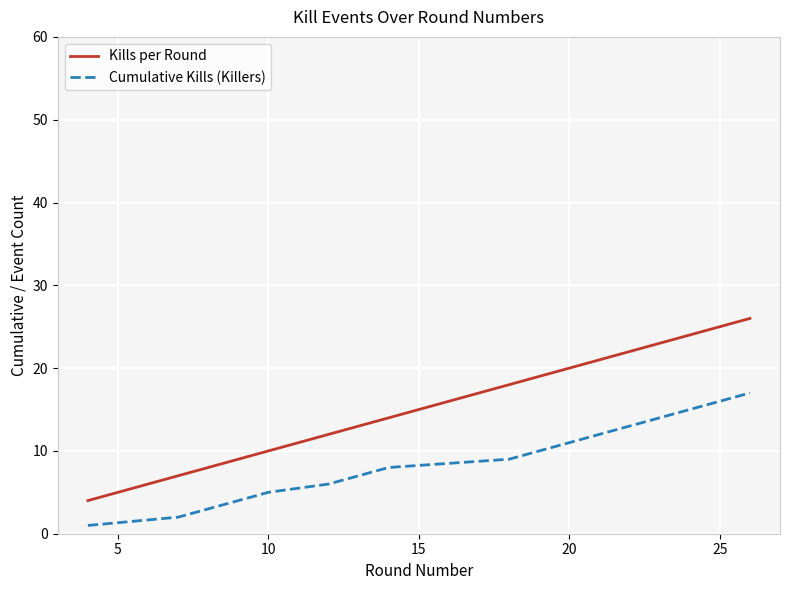

What is the difference between the maximum and minimum values in the Kills per Round series?

22